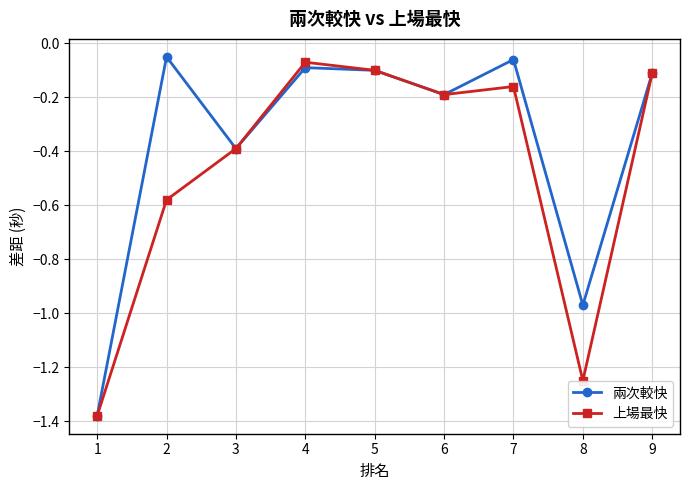

At which label does 上場最快 reach its minimum?

1